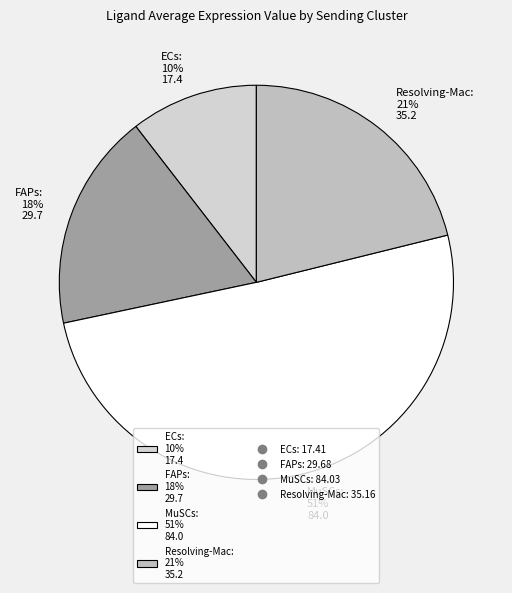

To the nearest percent, what portion does FAPs represent?

18%